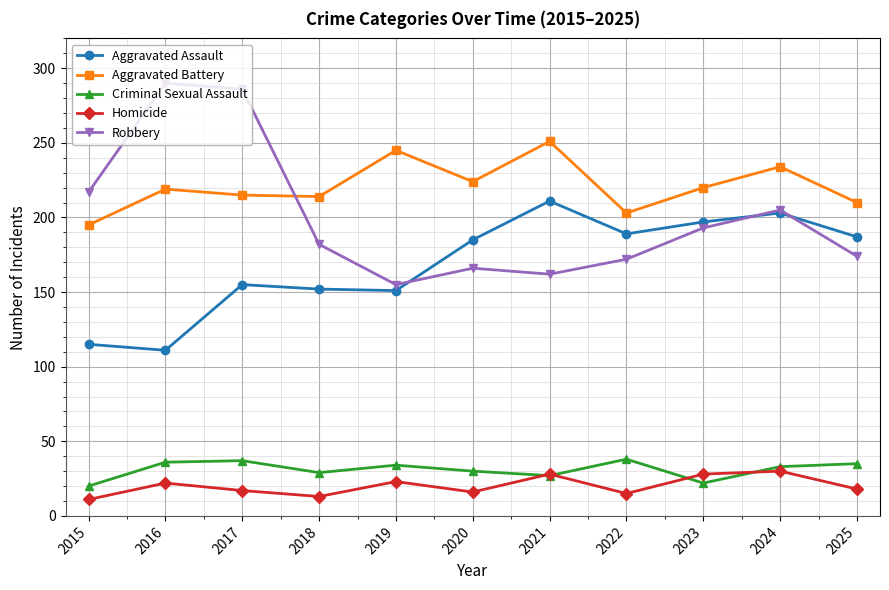

What is the sum of all Robbery values?

2202